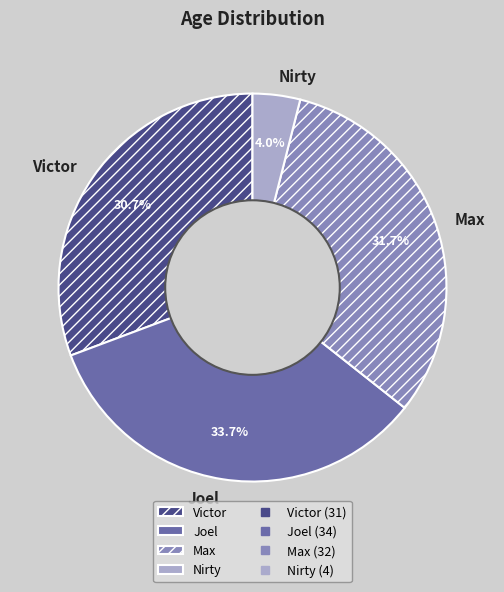

To the nearest percent, what portion does Nirty represent?

4%